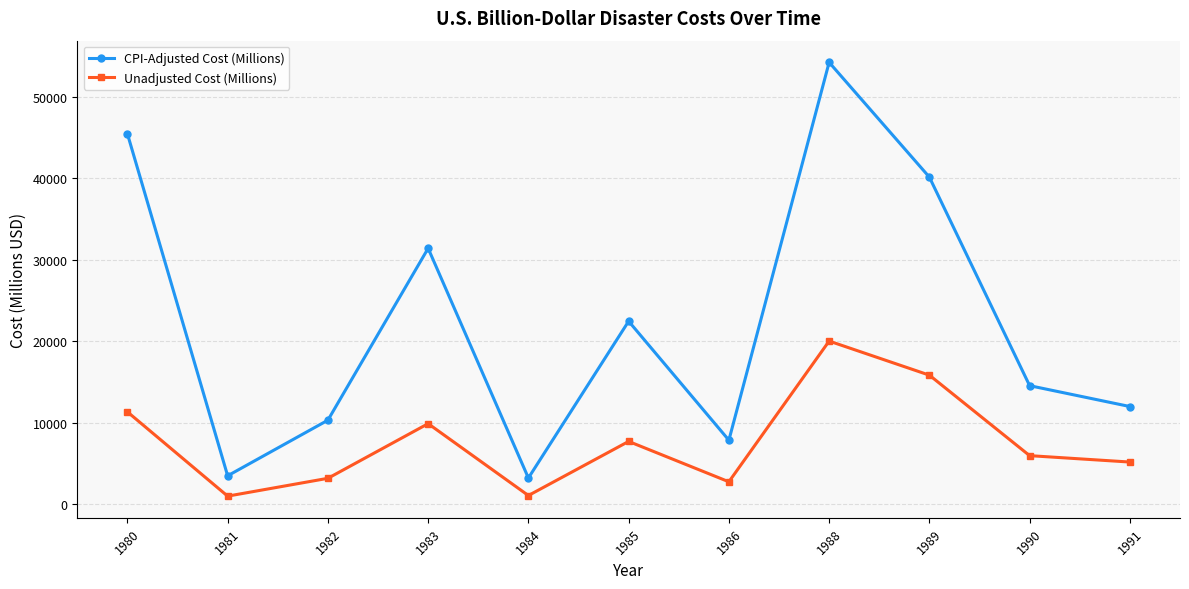

The CPI-Adjusted Cost (Millions) series shows 22437.5 at 1985. True or false?

True